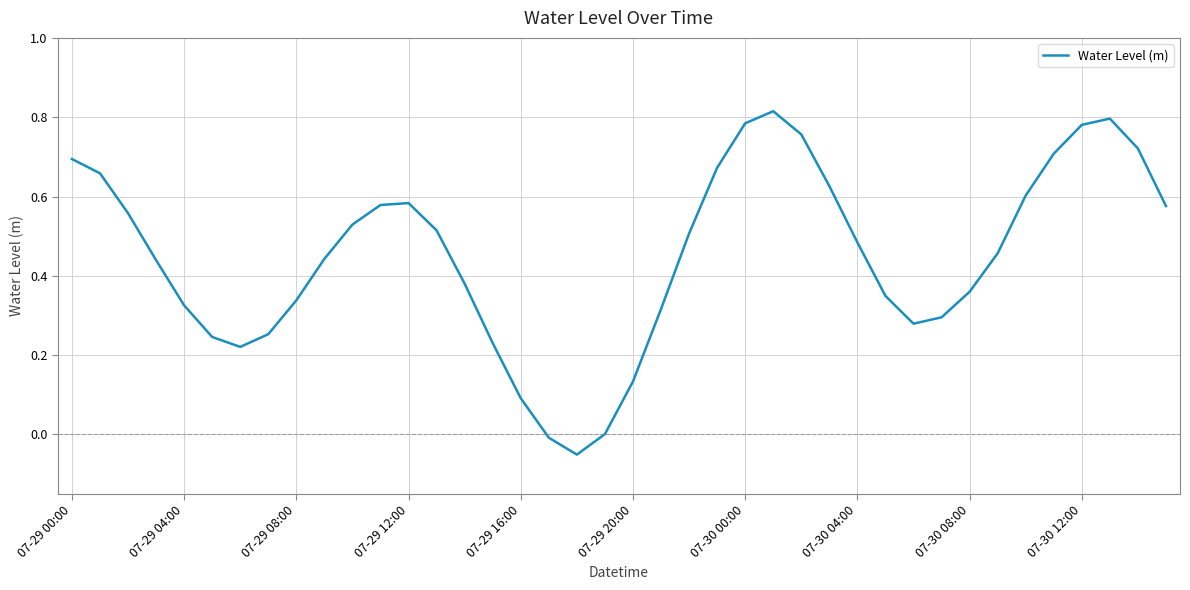

What is the average value?

0.5